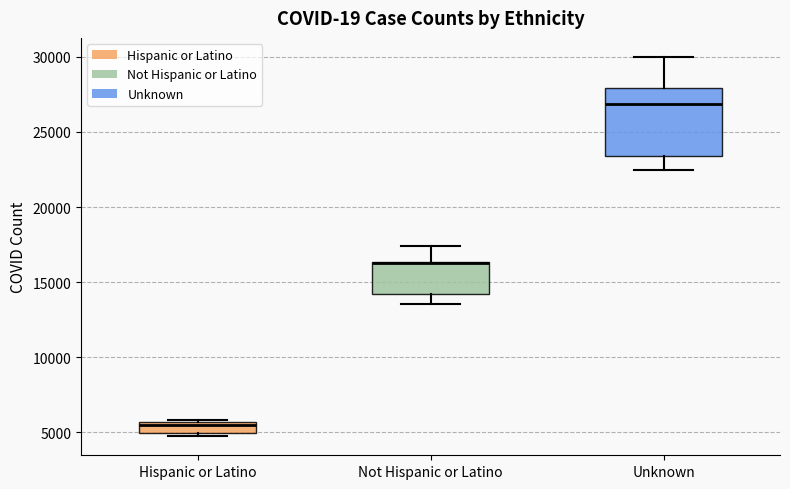

Where is the upper edge of the box for Unknown on the y-axis? The values are not printed on the chart, so give them approximately, as read against the axis.

28000